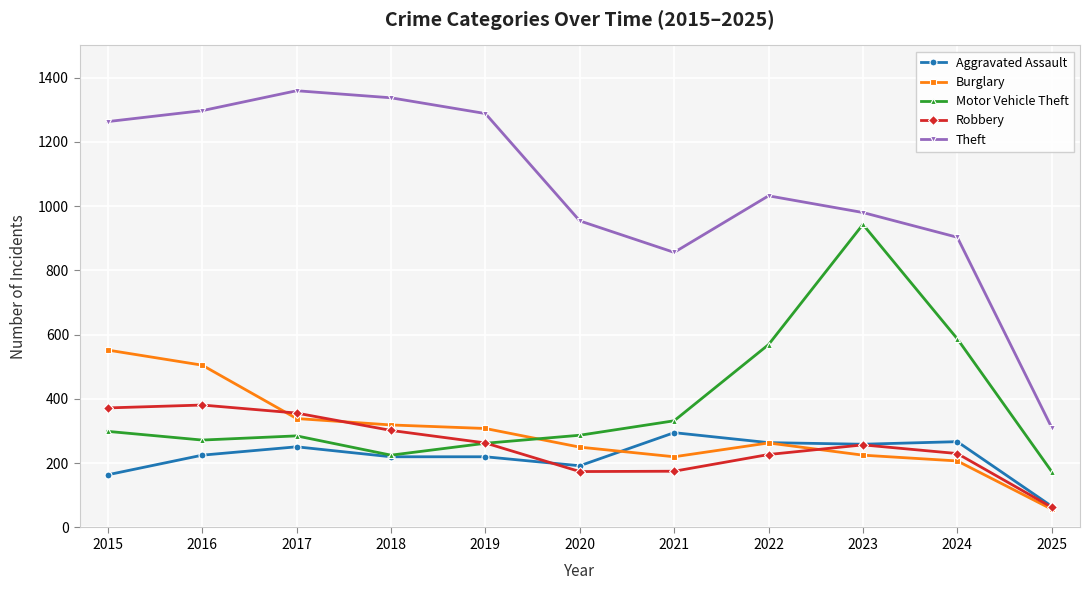

What is the value of the Motor Vehicle Theft point at the 9th from the left?

943